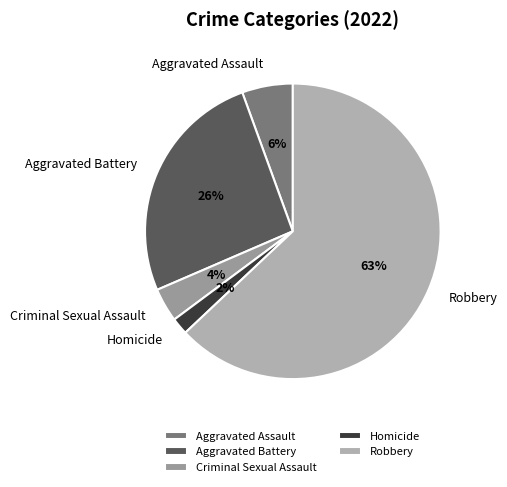

To the nearest percent, what is the average slice percentage?

20%